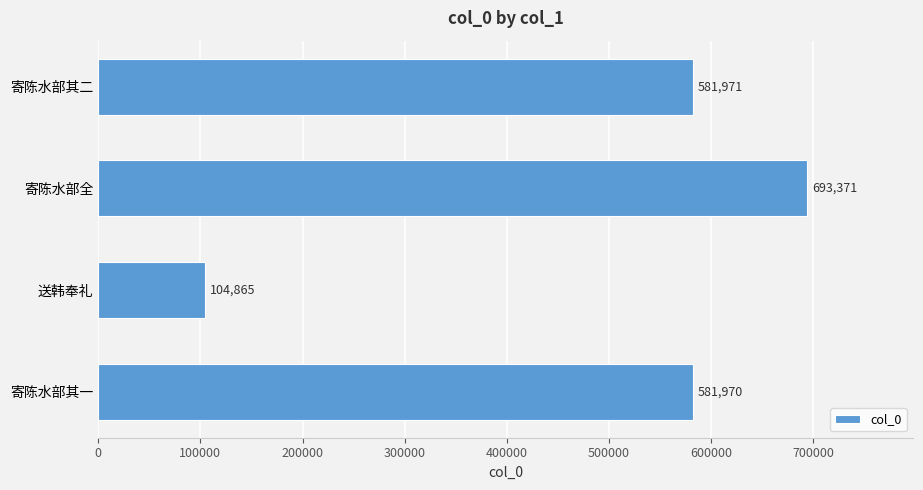

What is the average value?

490544